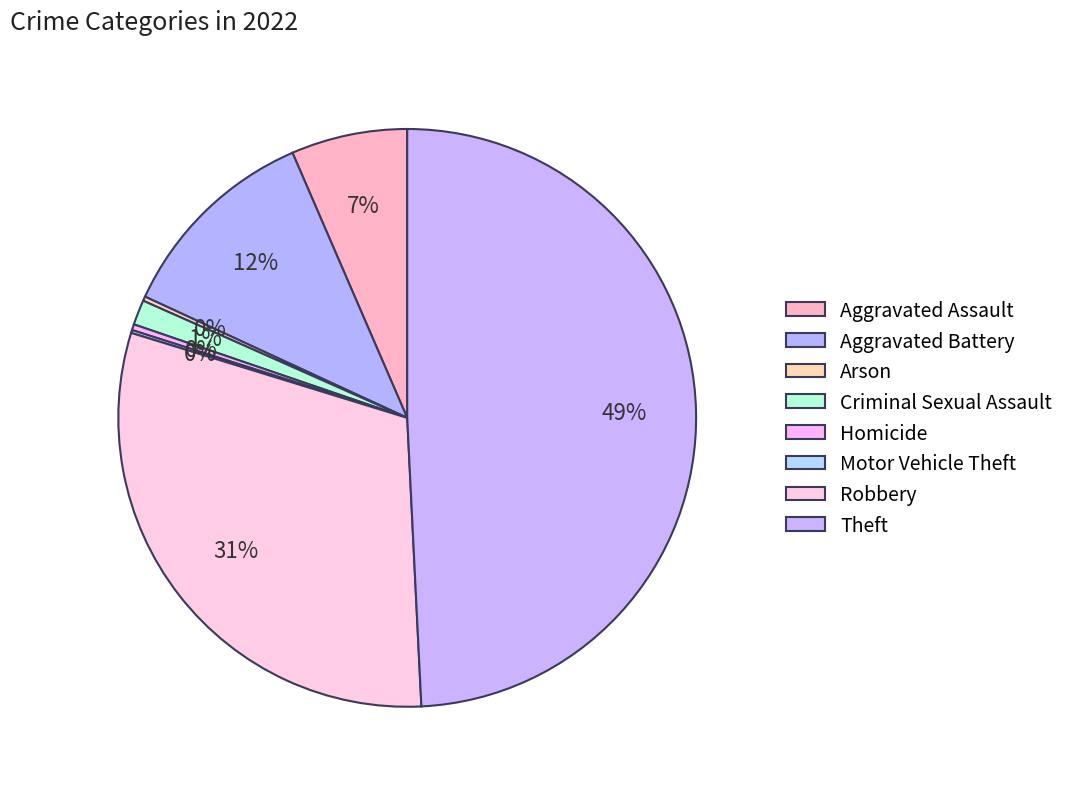

Combined, do Criminal Sexual Assault and Aggravated Assault account for over 50%?

No